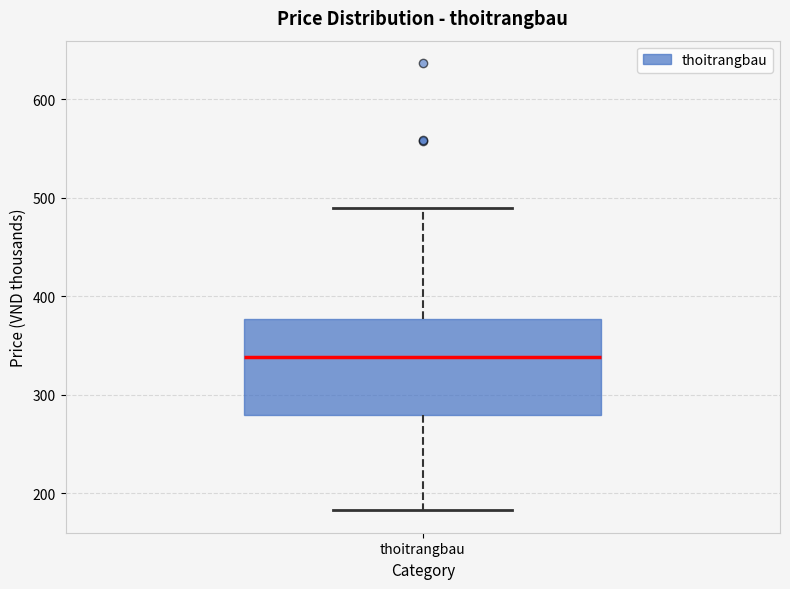

Read this box plot against the y-axis: the position of the median line, the range covered by the box, and the ends of both whiskers. The values are not printed on the chart, so give them approximately, as read against the axis.

median 340, box 280 to 380, whiskers 180 to 490